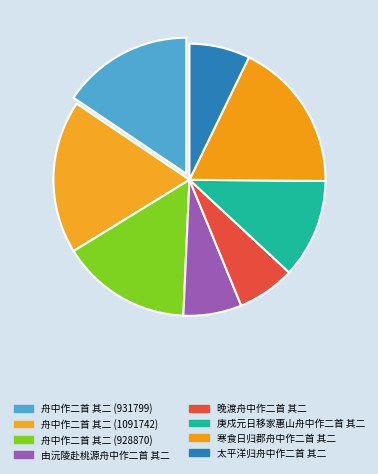

To the nearest percent, what is the difference between the 舟中作二首 其二 (1091742) and 太平洋归舟中作二首 其二 slice percentages?

11%